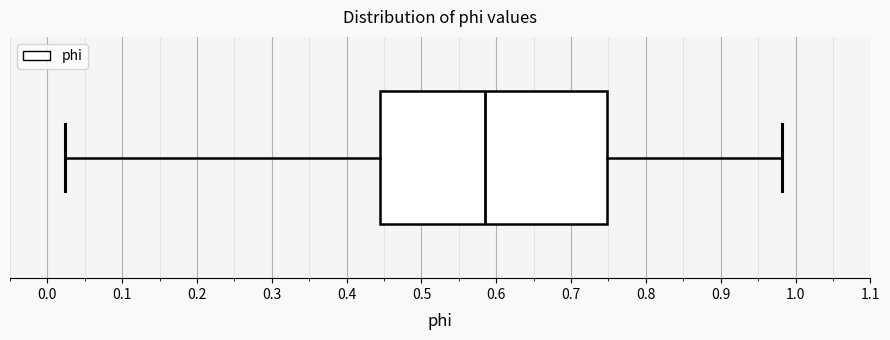

Transcribe this box plot: give where the median line is, the range the box spans, and where the two whiskers end, as read against the x-axis. The values are not printed on the chart, so give them approximately, as read against the axis.

median 0.59, box 0.44 to 0.75, whiskers 0.02 to 0.98